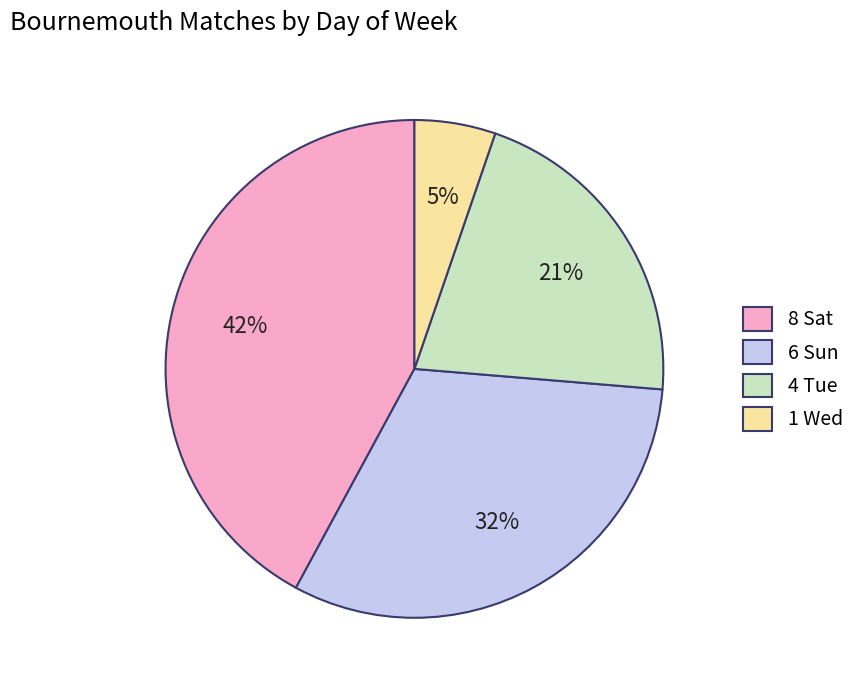

Do 8 Sat and 6 Sun together represent more than half of the pie?

Yes